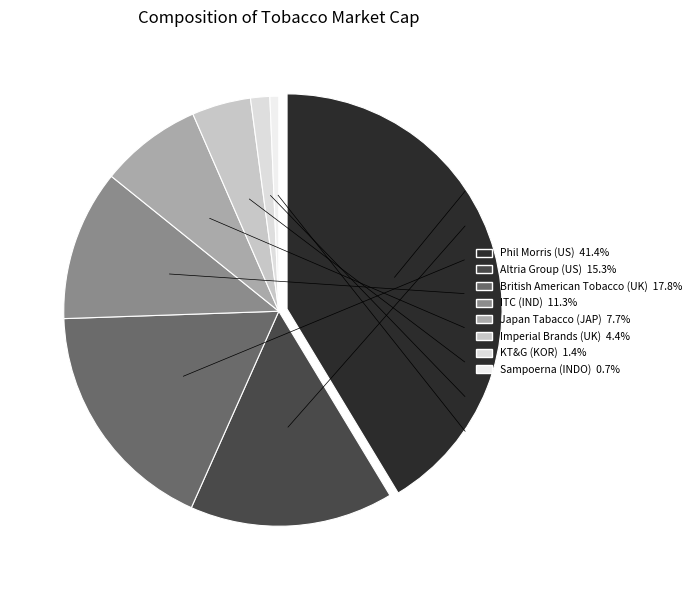

Rank the categories by value from lowest to highest.

Sampoerna (INDO), KT&G (KOR), Imperial Brands (UK), Japan Tabacco (JAP), ITC (IND), Altria Group (US), British American Tobacco (UK), Phil Morris (US)